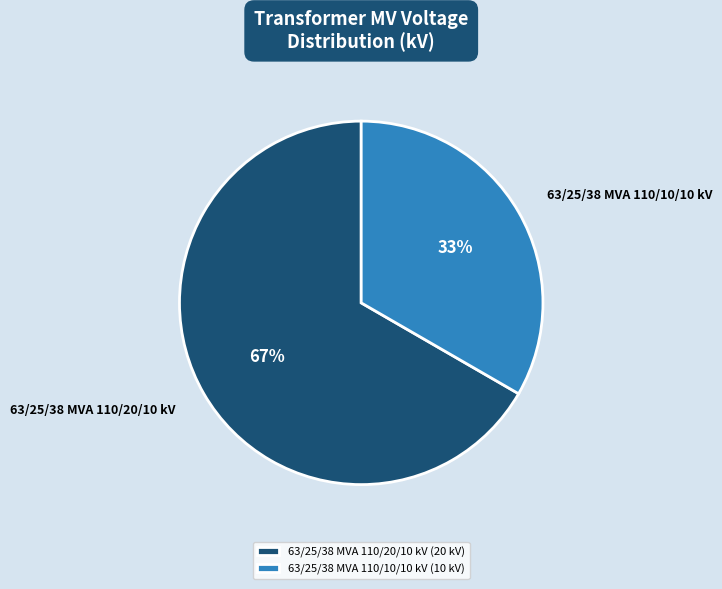

What is the majority slice?

63/25/38 MVA 110/20/10 kV